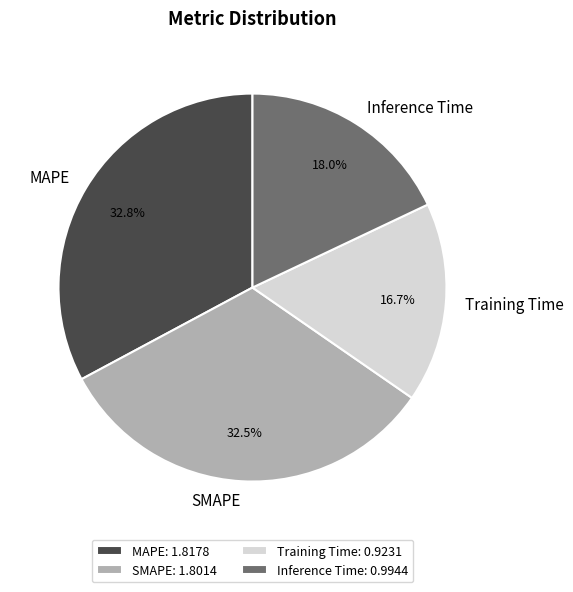

How many slices are in this pie chart?

4